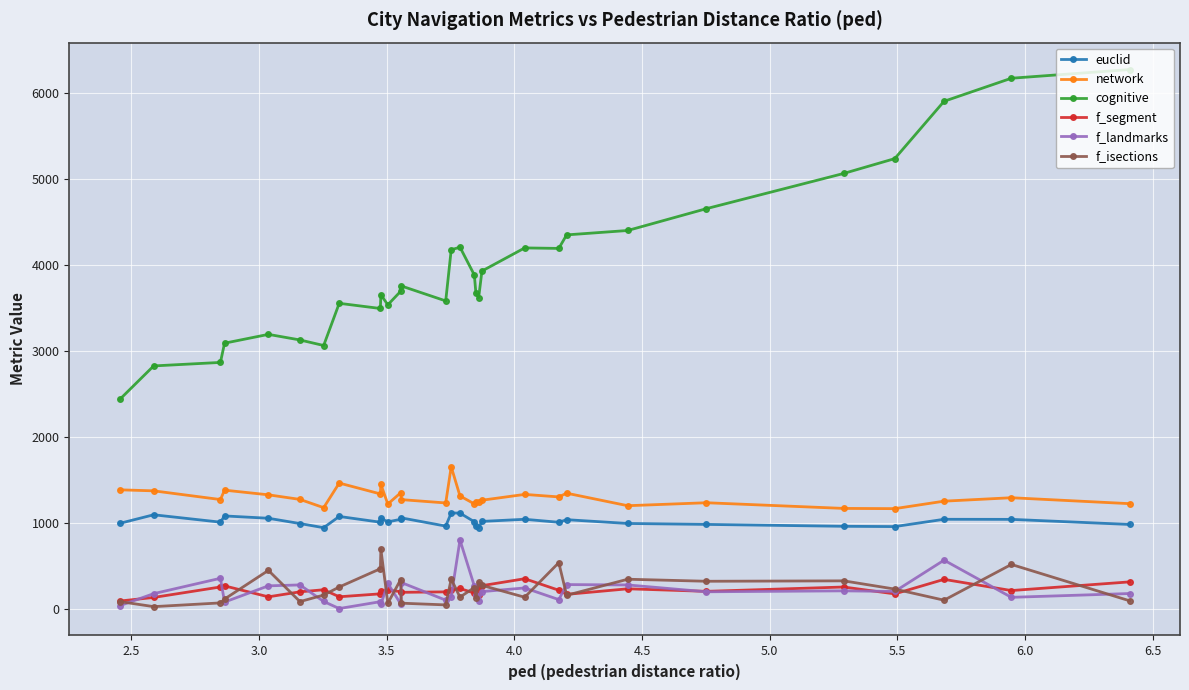

True or false: f_isections and cognitive intersect in this chart.

False